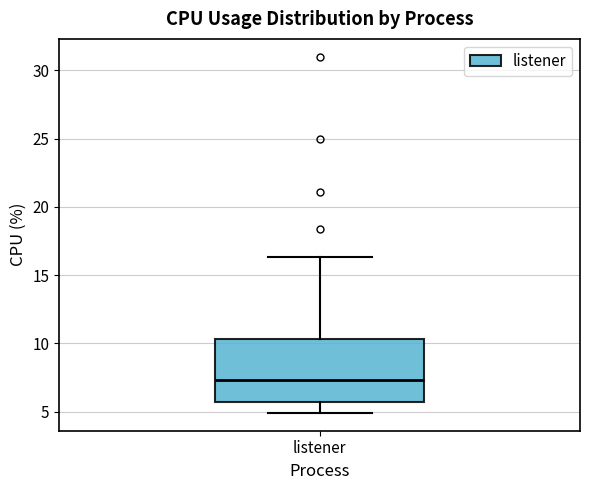

Transcribe this box plot: give where the median line is, the range the box spans, and where the two whiskers end, as read against the y-axis. The values are not printed on the chart, so give them approximately, as read against the axis.

median 7.5, box 5.5 to 10.5, whiskers 5.0 to 16.5